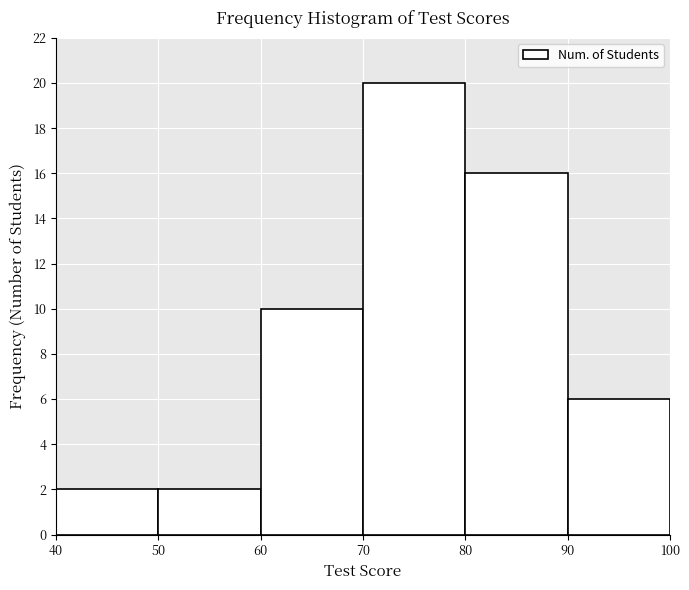

How tall is the bar that spans 90 to 100 on the x-axis? The values are not printed on the chart, so give them approximately, as read against the axis.

6